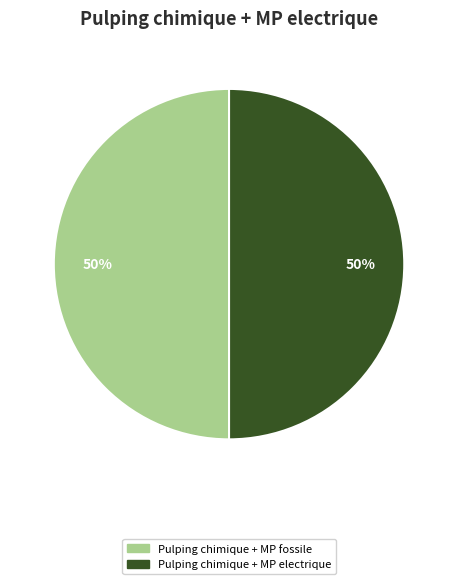

To the nearest percent, what is the average slice percentage?

50%